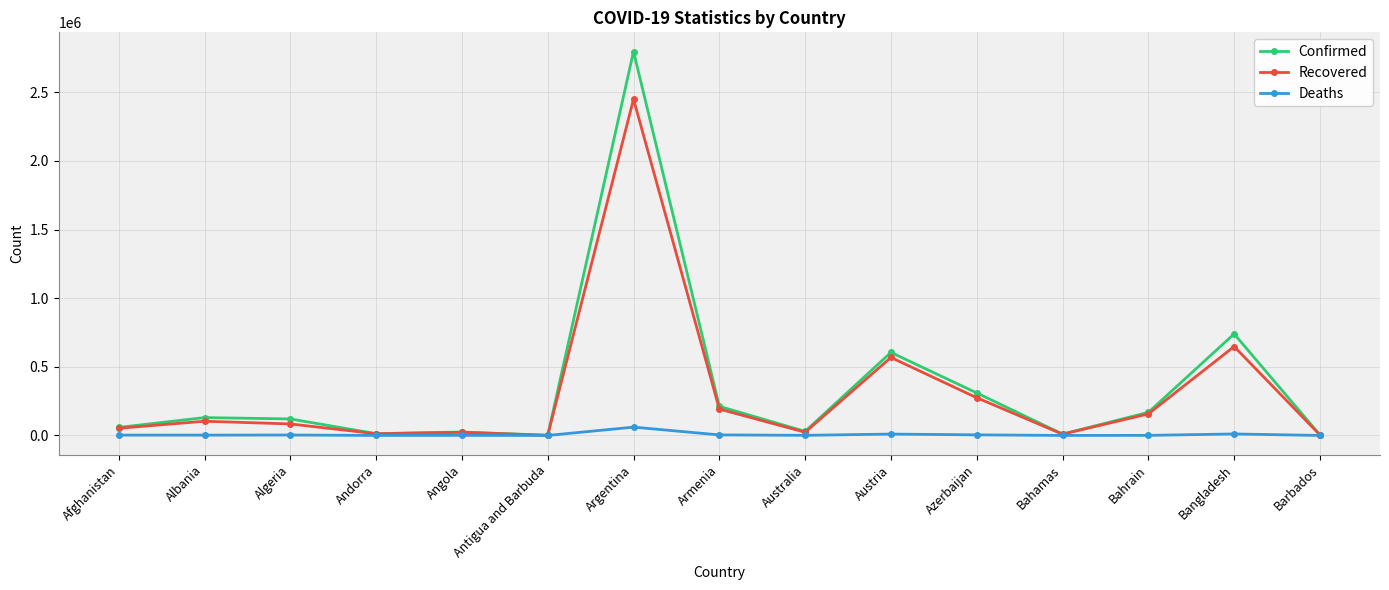

What are all the series names shown in the legend?

Confirmed, Recovered, Deaths